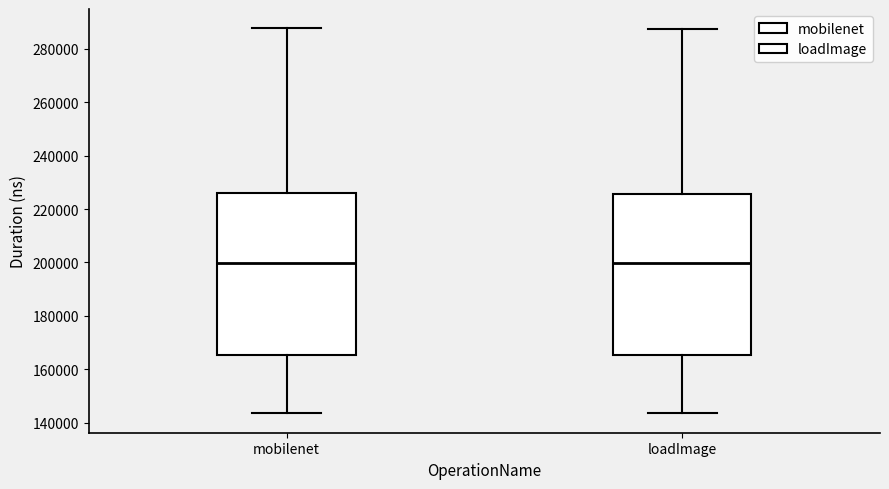

Where is the lower edge of the box for mobilenet on the y-axis? The values are not printed on the chart, so give them approximately, as read against the axis.

166000